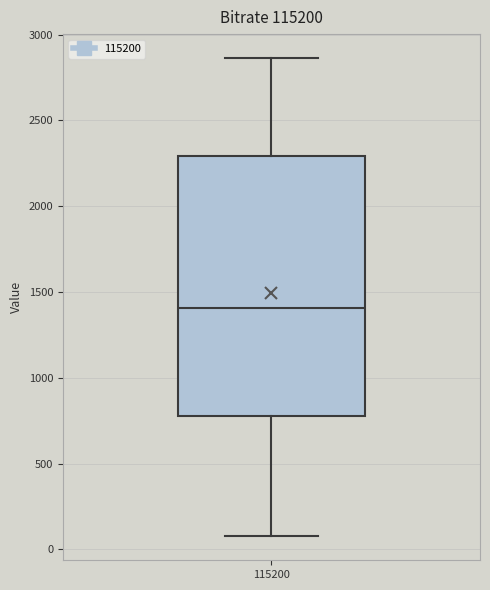

Where does the lower whisker of the box at x = 115200 end on the y-axis? The values are not printed on the chart, so give them approximately, as read against the axis.

100